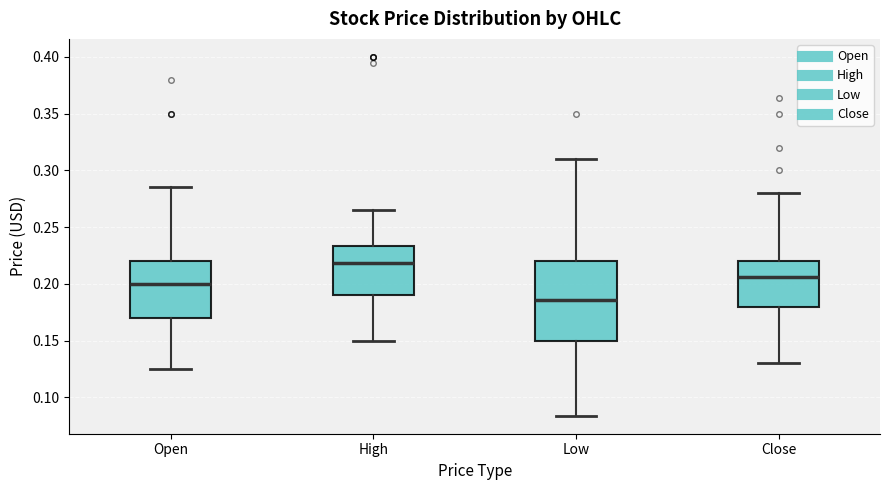

Which box has the lowest median line?

Low